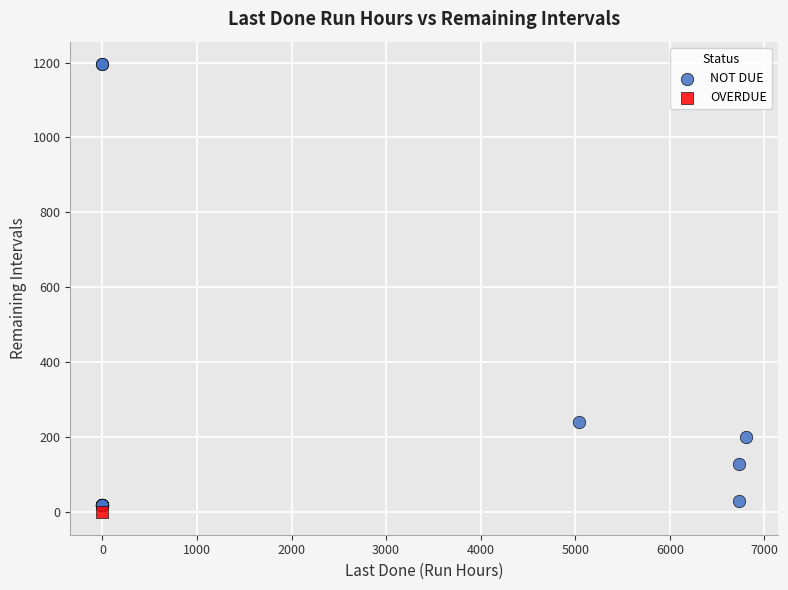

What are all the series names shown in the legend?

NOT DUE, OVERDUE